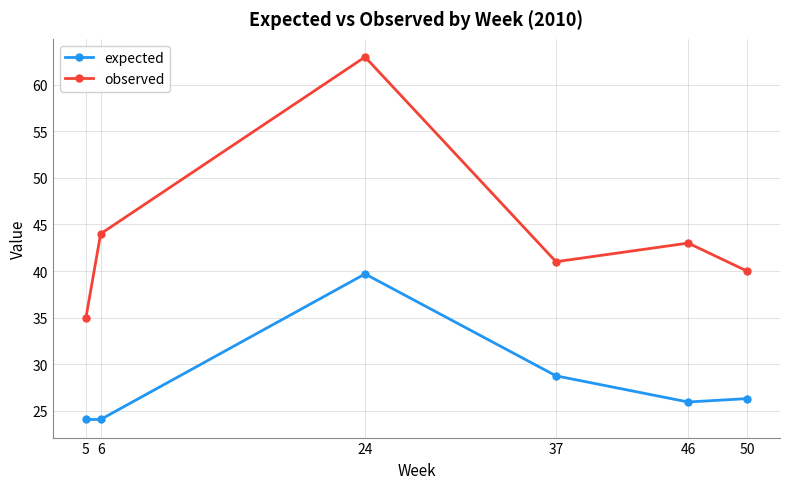

What is the difference between the highest and lowest values at 37?

12.3